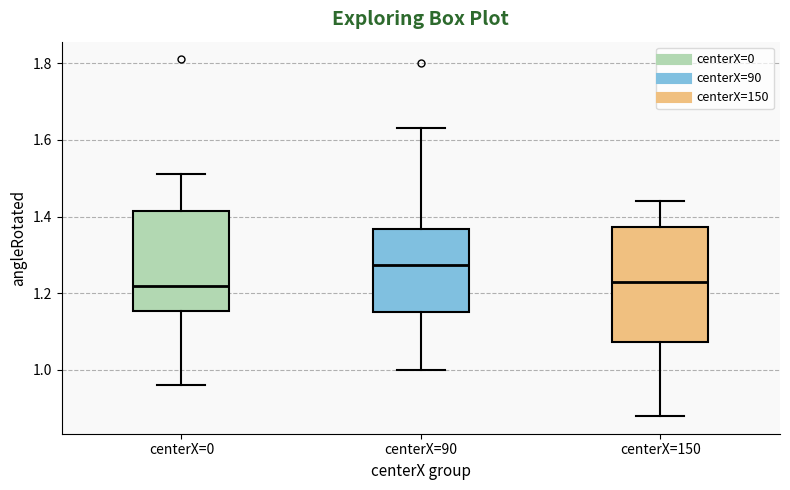

Which box's median line is the highest?

centerX=90